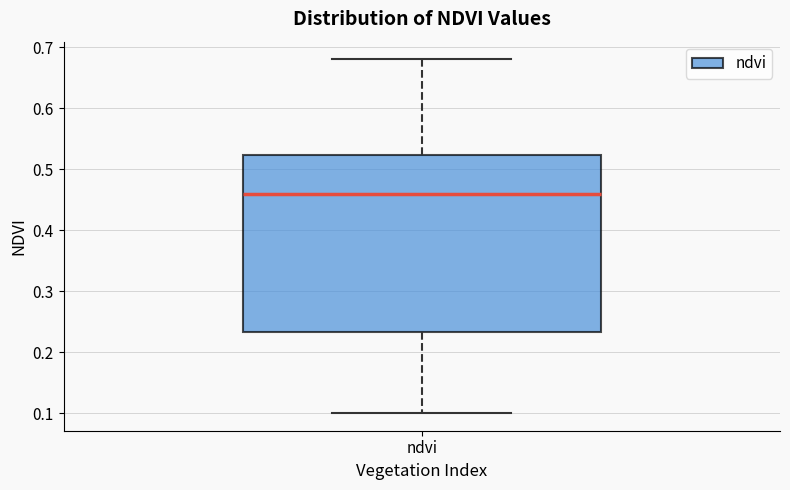

Transcribe this box plot: give where the median line is, the range the box spans, and where the two whiskers end, as read against the y-axis. The values are not printed on the chart, so give them approximately, as read against the axis.

median 0.46, box 0.23 to 0.52, whiskers 0.10 to 0.68